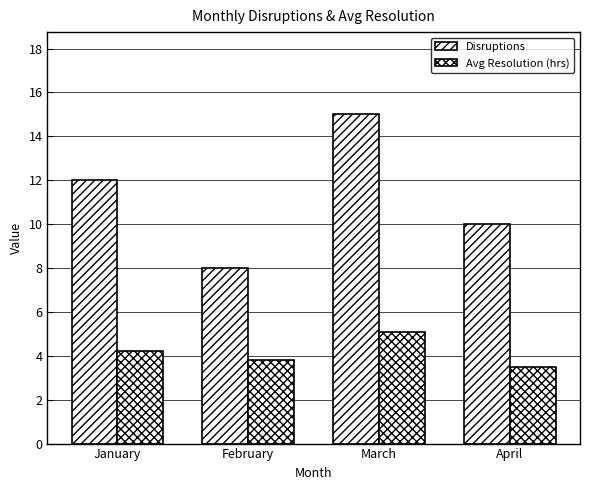

Reading left to right, what are all the values shown in this chart?

Disruptions: January=12.0	February=8.0	March=15.0	April=10.0
Avg Resolution (hrs): January=4.2	February=3.8	March=5.1	April=3.5